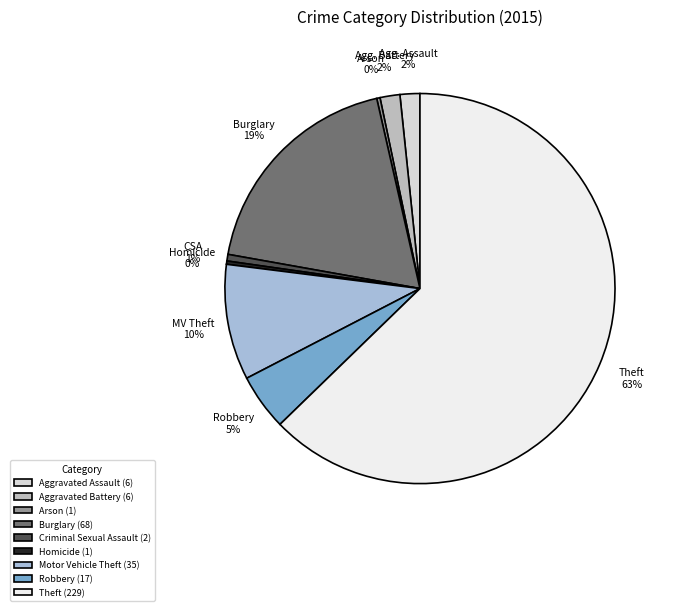

Is it true that Aggravated Battery is 2% of the pie?

True